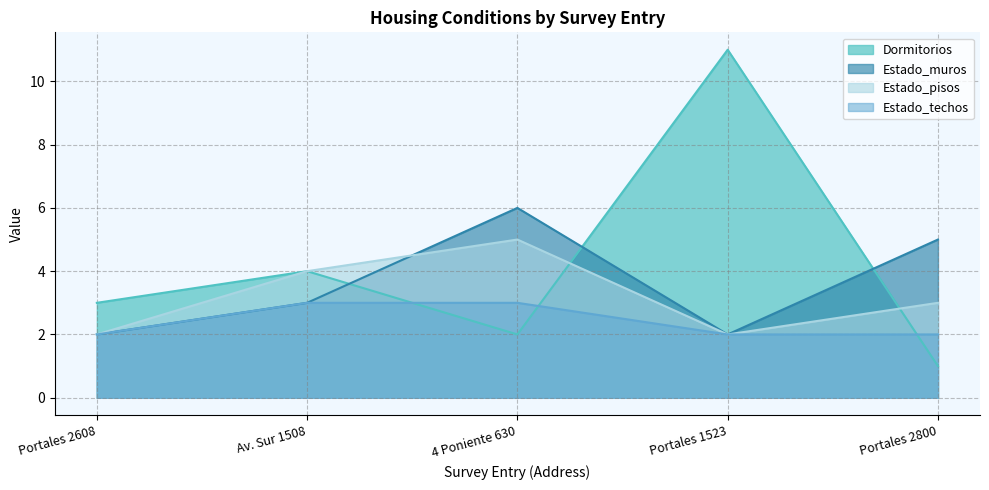

Reading left to right, transcribe all the data shown in this chart.

Dormitorios: Portales 2608=3	Av. Sur 1508=4	4 Poniente 630=2	Portales 1523=11	Portales 2800=1
Estado_muros: Portales 2608=2	Av. Sur 1508=3	4 Poniente 630=6	Portales 1523=2	Portales 2800=5
Estado_pisos: Portales 2608=2	Av. Sur 1508=4	4 Poniente 630=5	Portales 1523=2	Portales 2800=3
Estado_techos: Portales 2608=2	Av. Sur 1508=3	4 Poniente 630=3	Portales 1523=2	Portales 2800=2